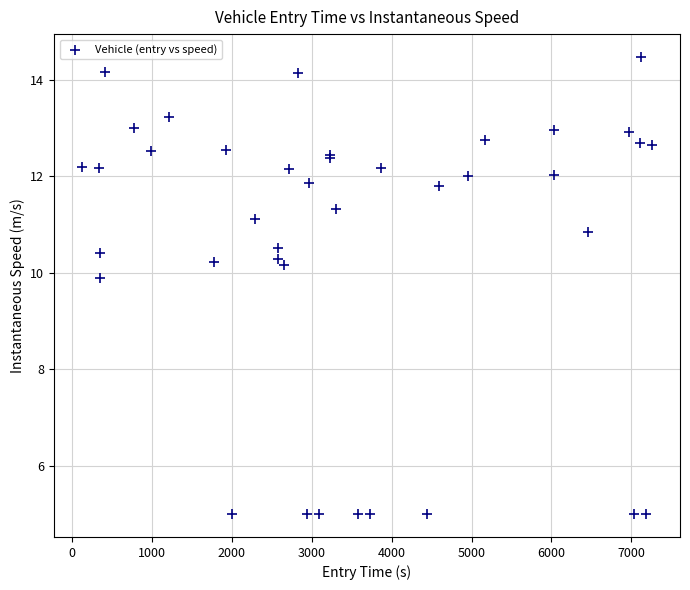

What Y value in the scatter plot is closest to 9?

9.9